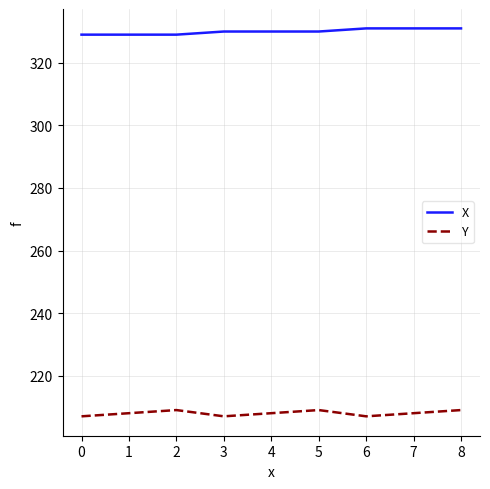

Rank the series by their maximum value, from highest to lowest.

X, Y